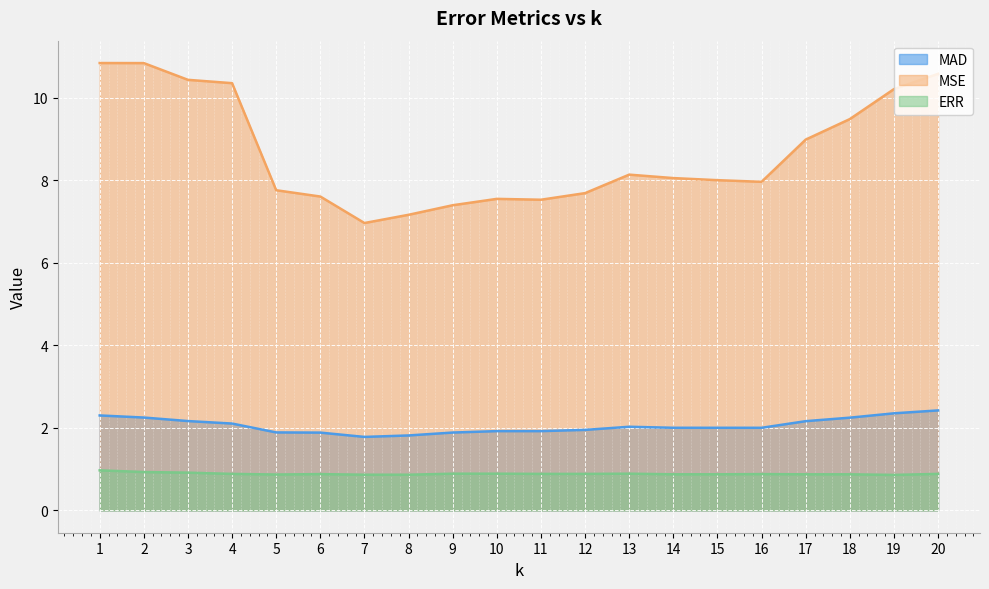

How many values in the MAD series are below 2?

8